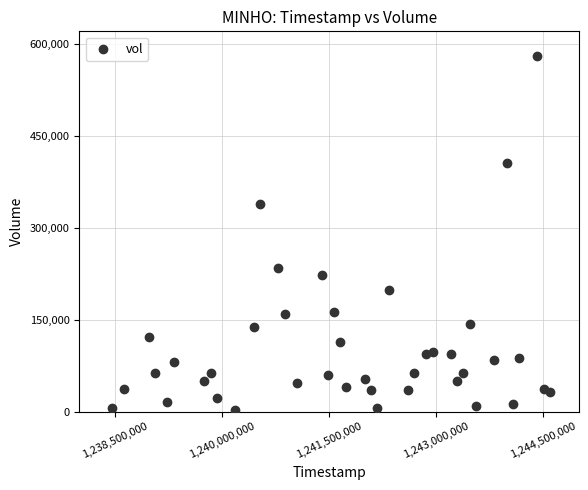

What is the range of Y values (max minus min)?

576417